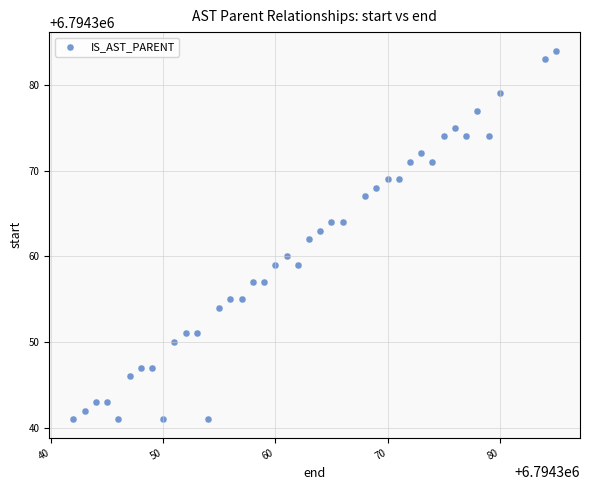

What is the range of X values (max minus min)?

43